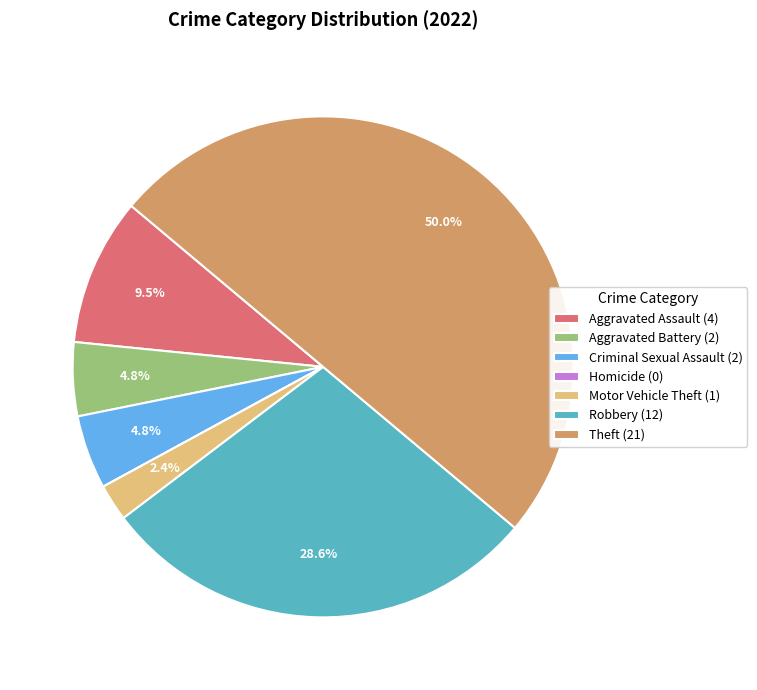

How much of the chart is everything except Aggravated Battery (2)?

95.2%